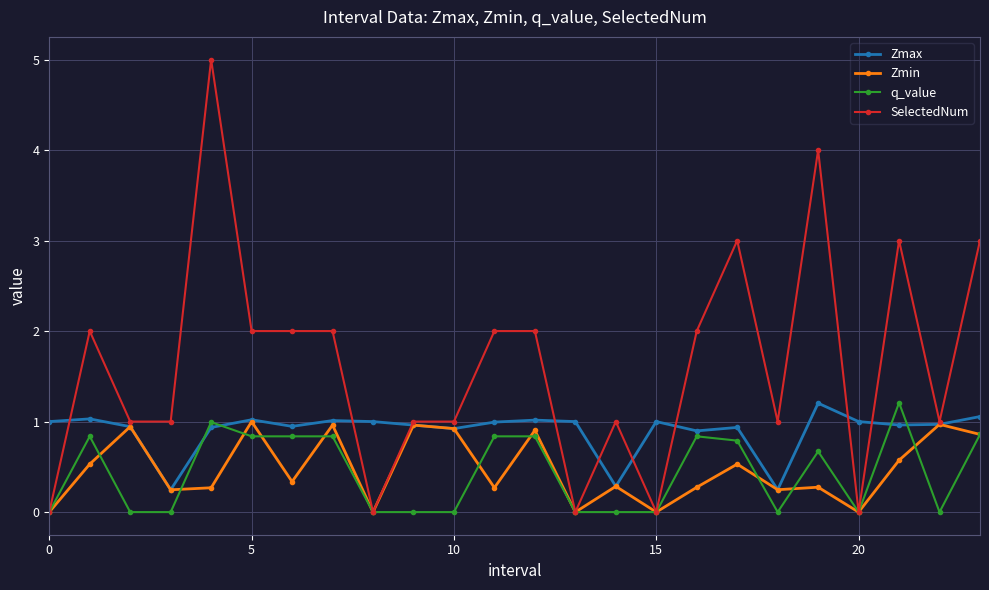

Which series has the largest total across all categories?

SelectedNum